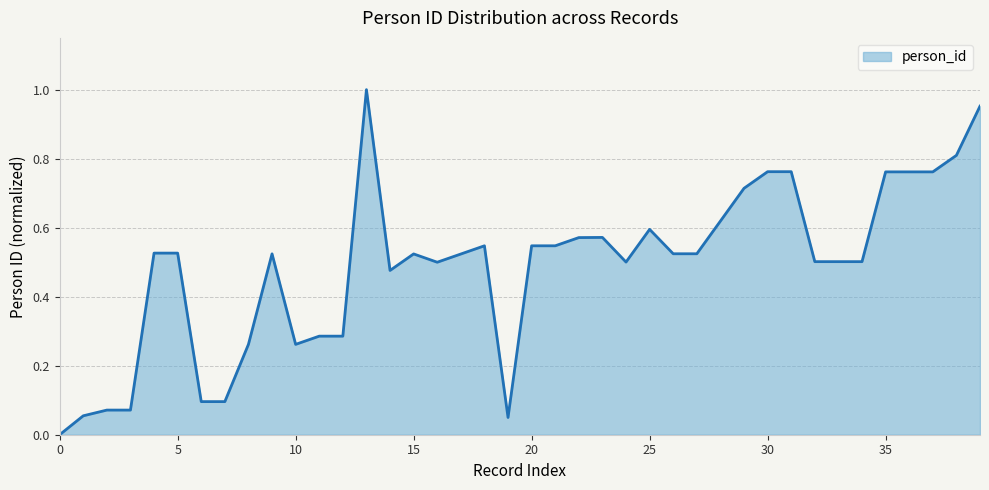

How many points are higher than both their immediate neighbors (excluding endpoints)?

6